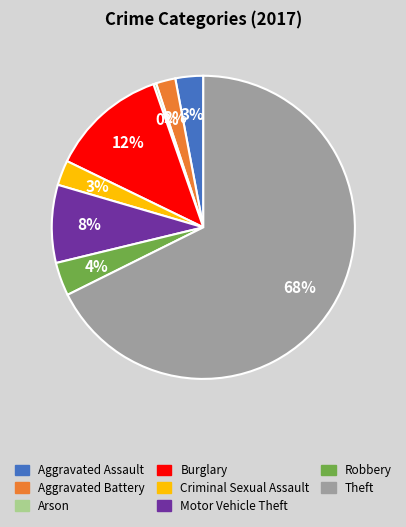

Which slice is the smallest?

Arson